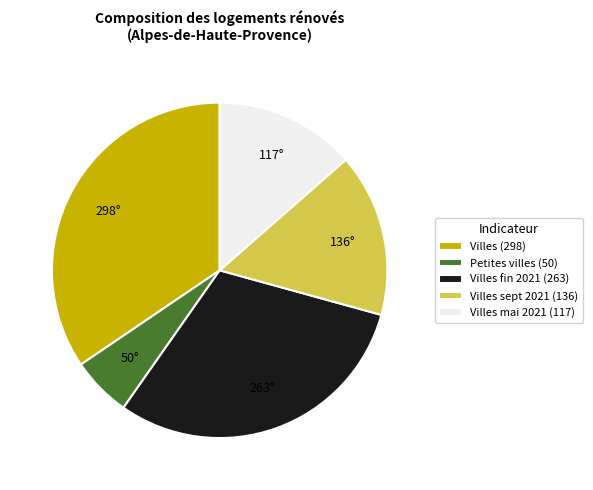

Which slice is the smallest?

Petites villes (50)